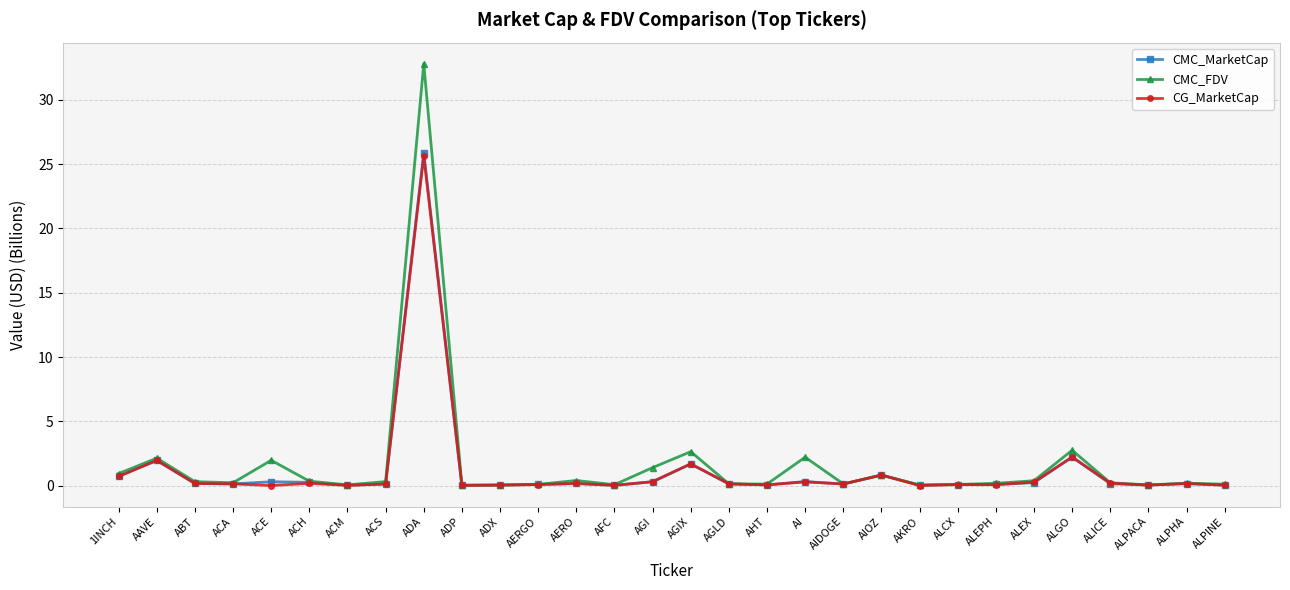

How many lines are shown in the chart?

3